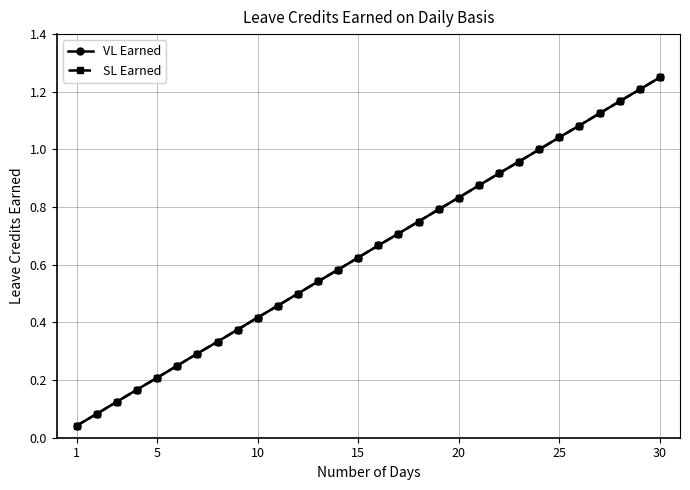

Is this an area chart (filled region under the line)?

No